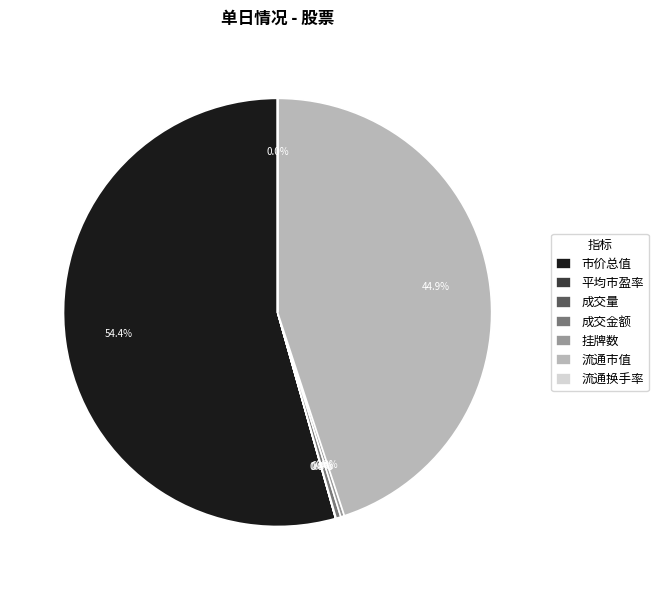

Does any single category account for the majority?

Yes